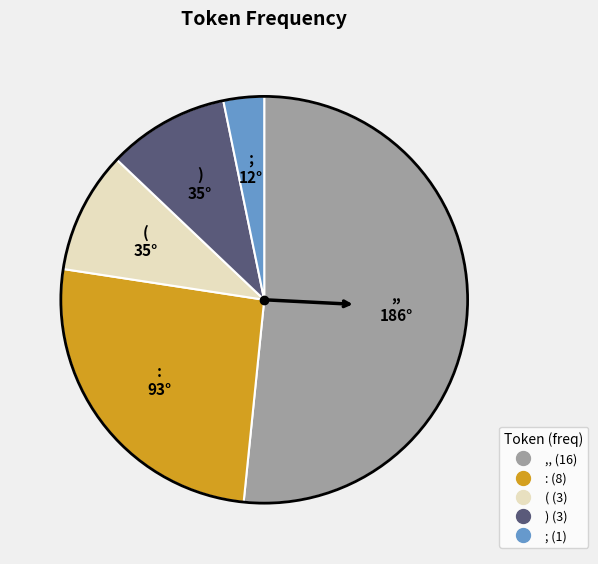

Is the sum of : and ) greater than half?

No